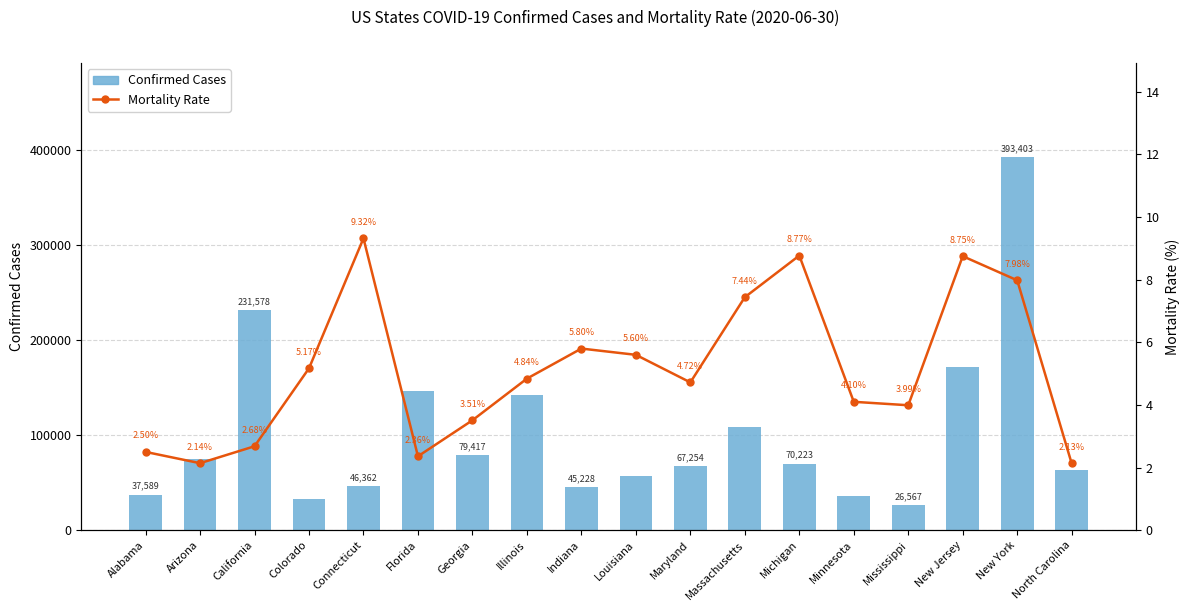

Reading right to left, transcribe all the data shown in this chart.

Confirmed Cases: North Carolina=63736.0	New York=393403.0	New Jersey=172199.0	Mississippi=26567.0	Minnesota=35861.0	Michigan=70223.0	Massachusetts=108768.0	Maryland=67254.0	Louisiana=57081.0	Indiana=45228.0	Illinois=142461.0	Georgia=79417.0	Florida=146341.0	Connecticut=46362.0	Colorado=32511.0	California=231578.0	Arizona=74545.0	Alabama=37589.0
Mortality Rate: North Carolina=2.1	New York=8.0	New Jersey=8.8	Mississippi=4.0	Minnesota=4.1	Michigan=8.8	Massachusetts=7.4	Maryland=4.7	Louisiana=5.6	Indiana=5.8	Illinois=4.8	Georgia=3.5	Florida=2.4	Connecticut=9.3	Colorado=5.2	California=2.7	Arizona=2.1	Alabama=2.5